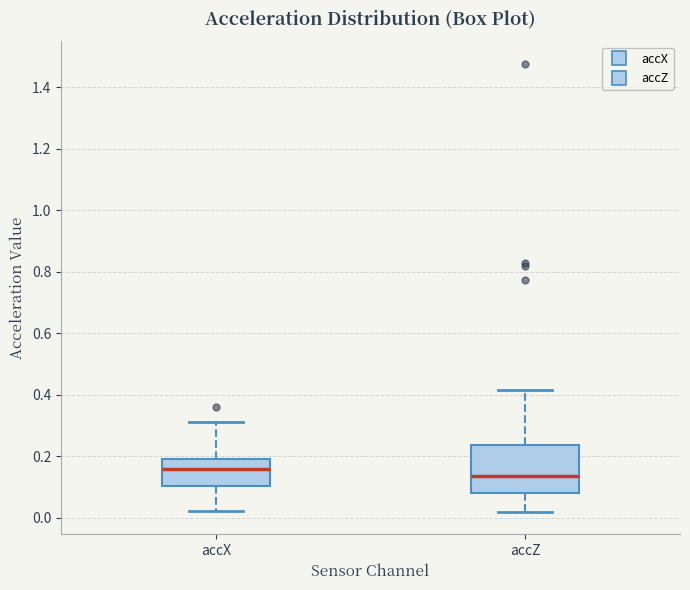

Which box has the lowest median line?

accZ